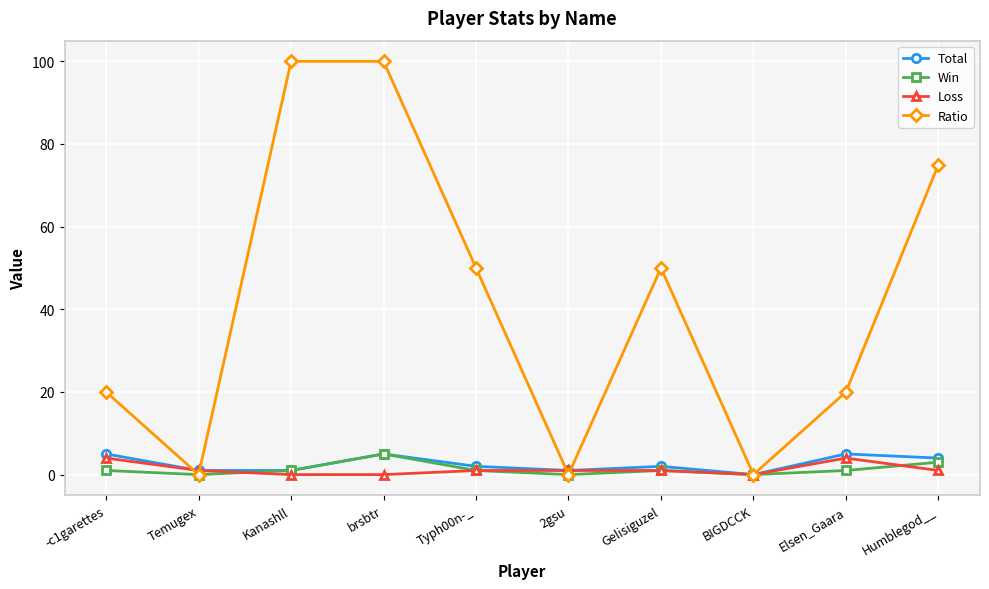

What is the value of the Win point at the 4th from the left?

5